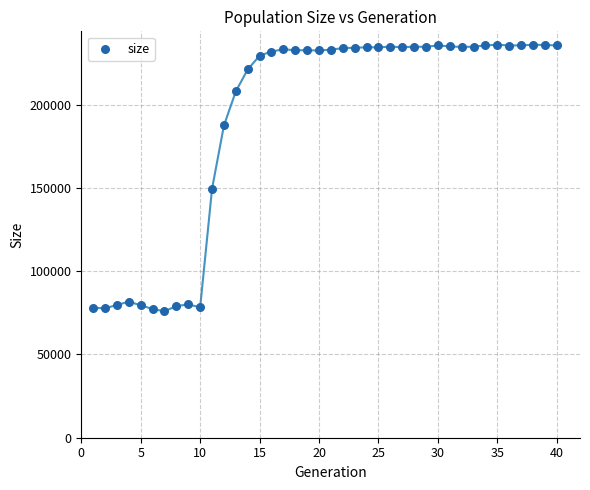

What Y value in the scatter plot is closest to 155919?

149455